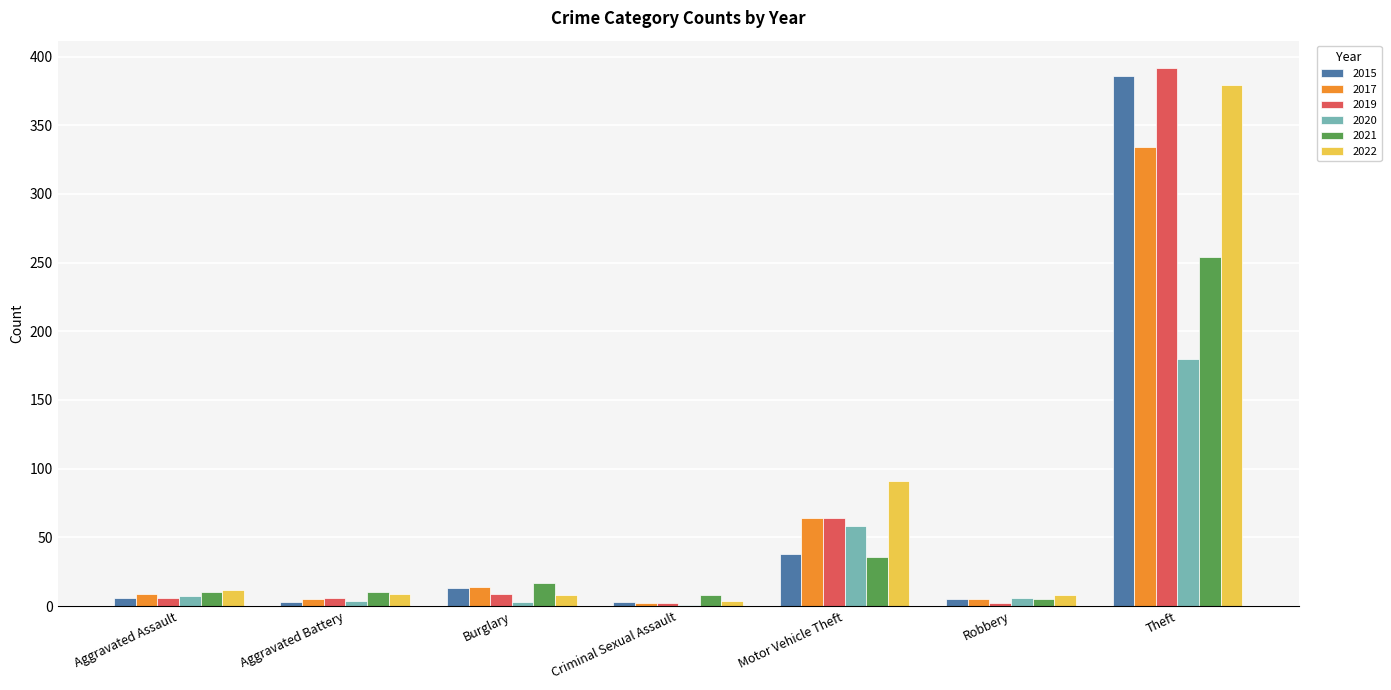

What is the approximate value of 2017 at Motor Vehicle Theft?

64